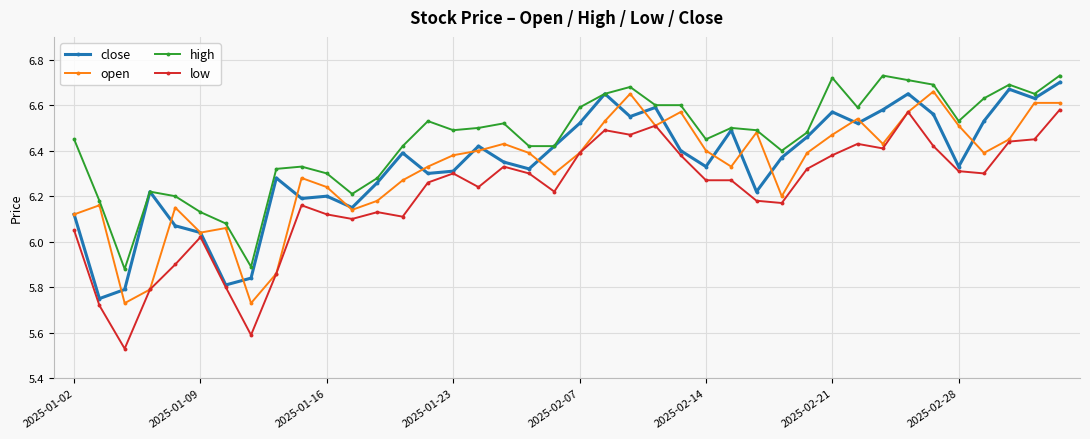

True or false: low and high intersect in this chart.

False